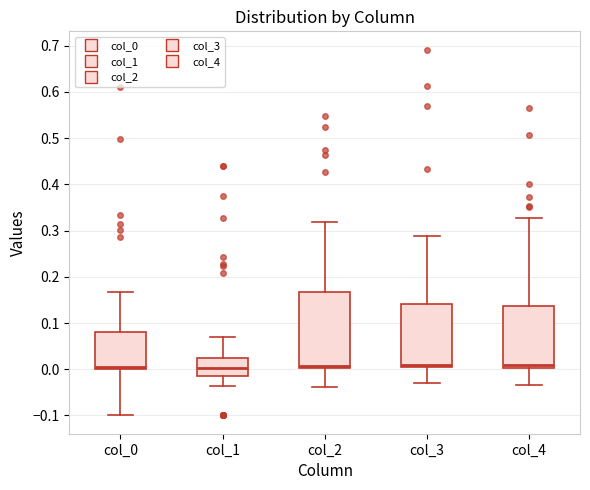

Which box is the tallest, from its lower edge to its upper edge?

col_2